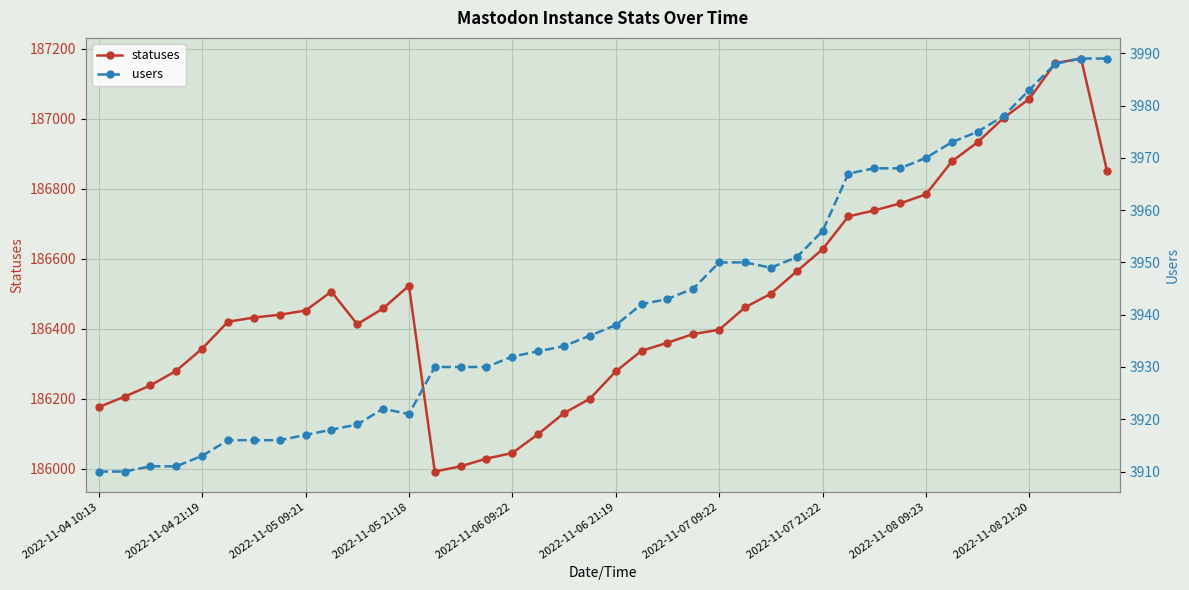

How many interior local valleys does the users series have?

2